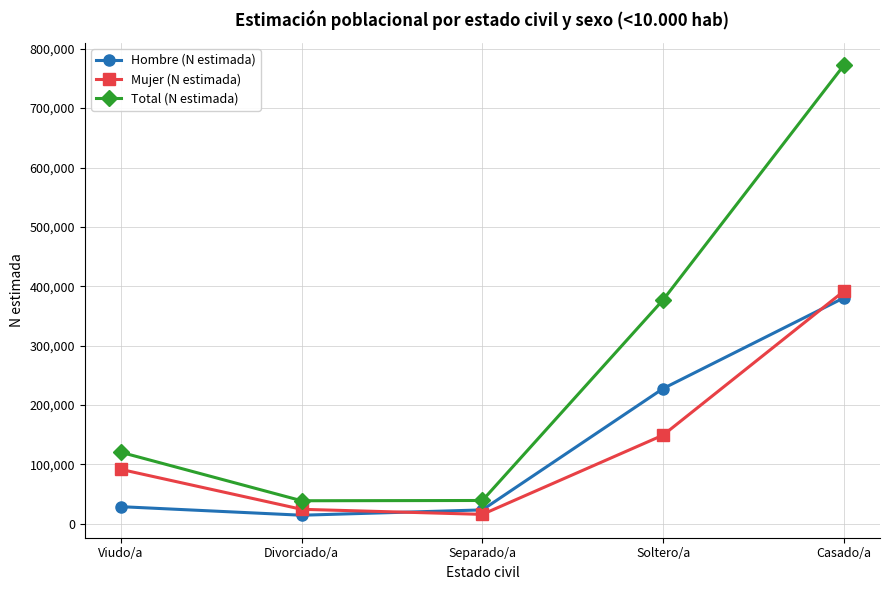

What is the label of the 1st point from the right?

Casado/a